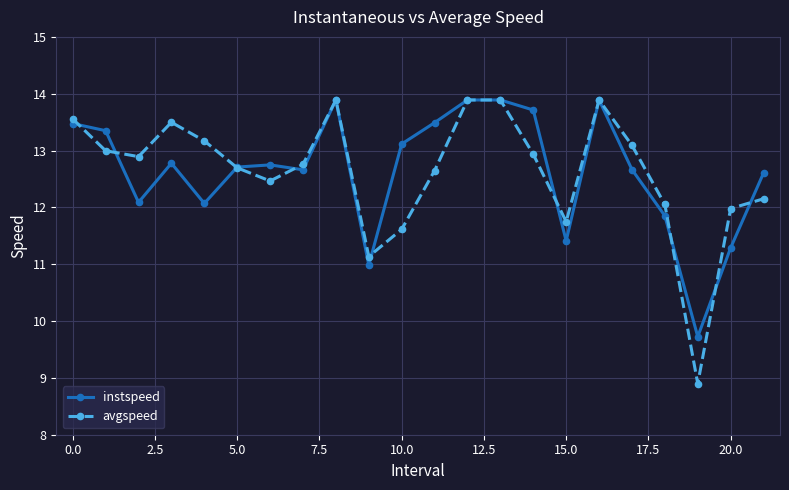

How many lines are shown in the chart?

2